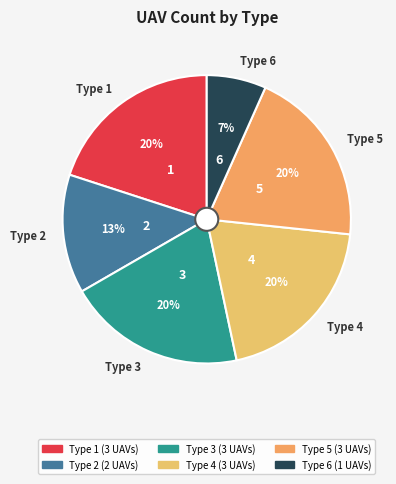

Does Type 1 represent more than half of the total?

No